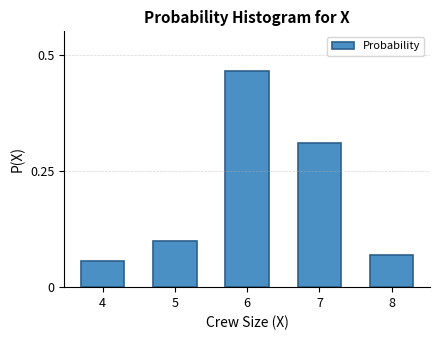

Where is the data nearest to the value 0?

4